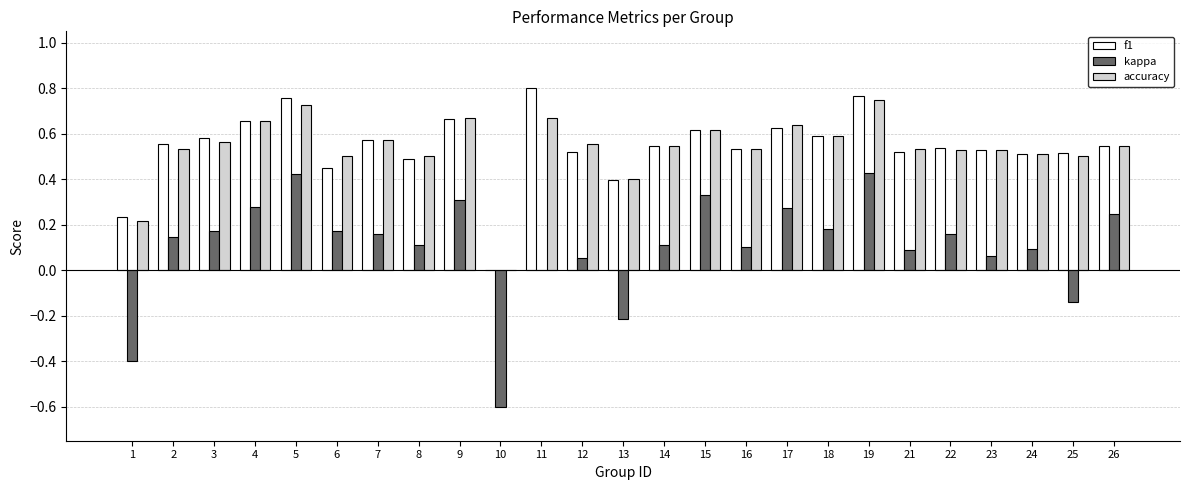

Does the chart contain stacked bars?

No